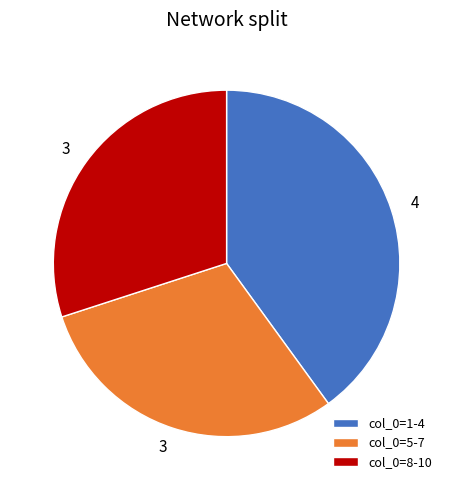

Is it true that col_0=1-4 is 40% of the pie?

True